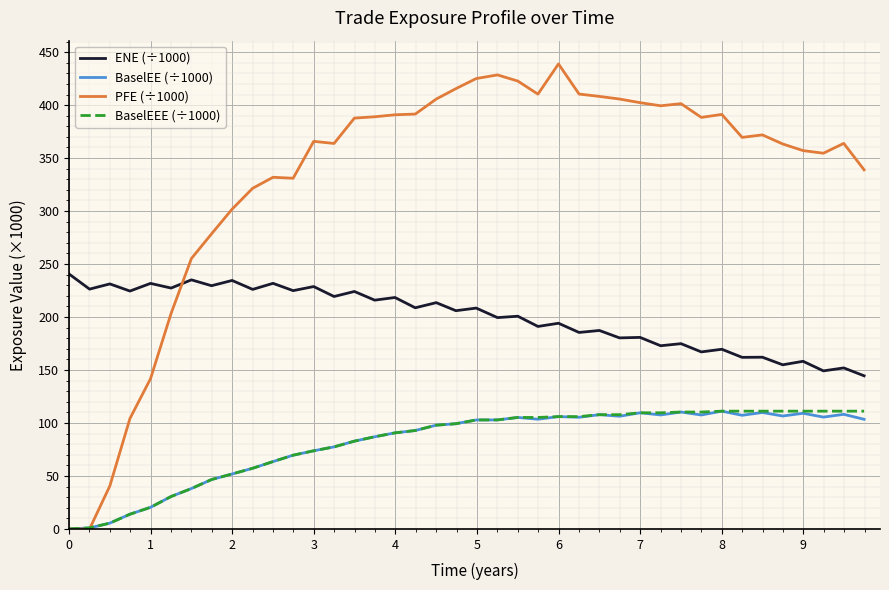

Count the number of data series in this chart.

4